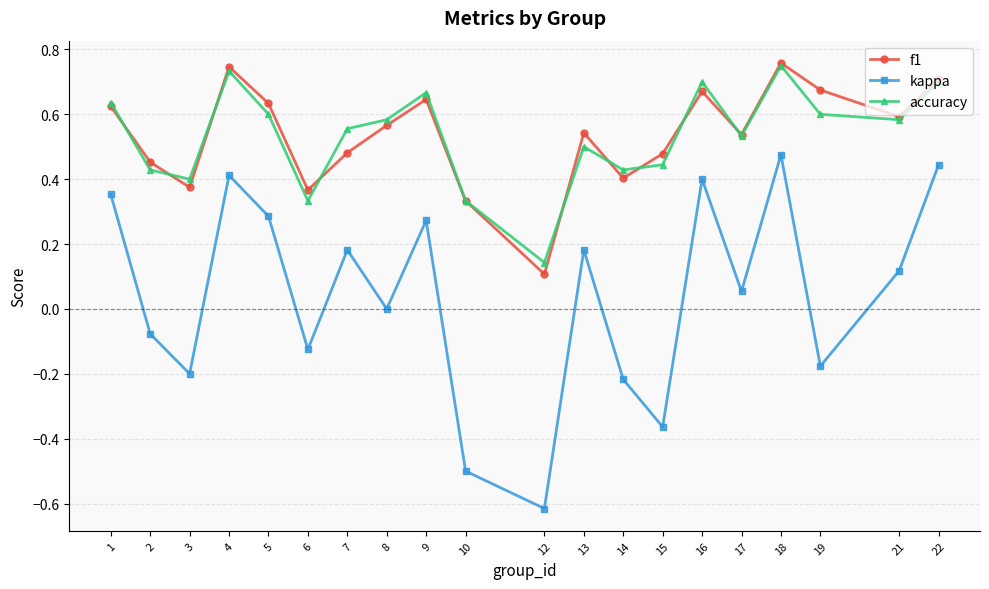

Which series has the widest spread of values?

kappa